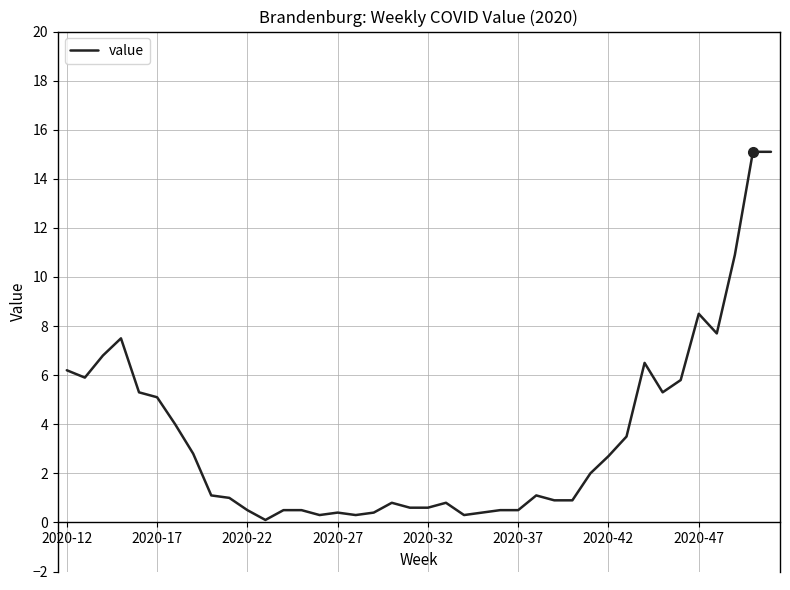

What is the average value?

3.5